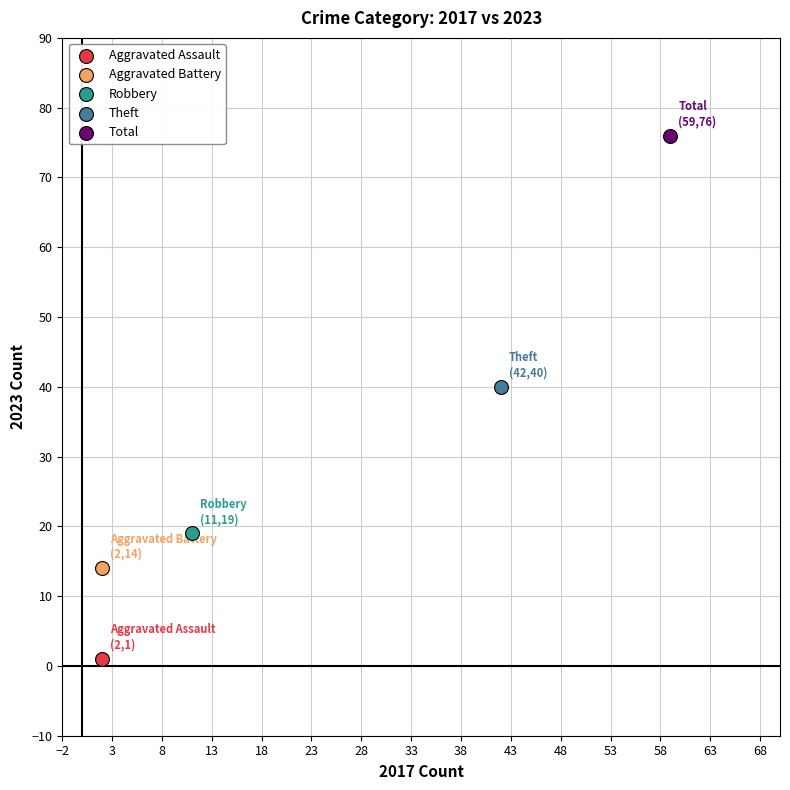

Which series reaches the maximum Y coordinate?

Total